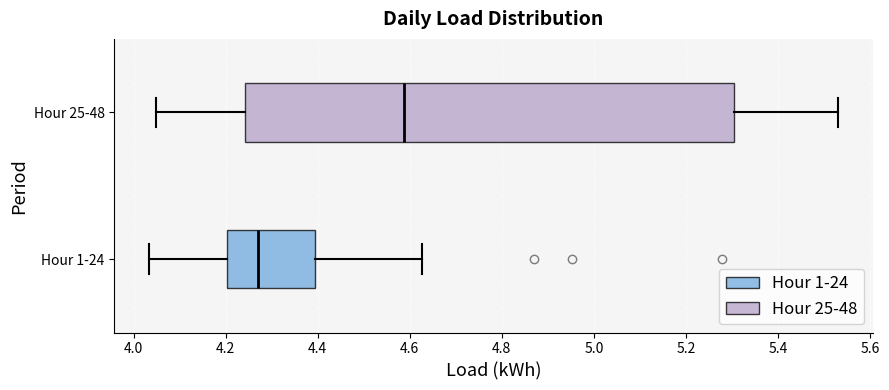

Reading bottom to top, transcribe this box plot: for each box, give where its median line is, the range the box spans, and where its two whiskers end, as read against the x-axis. The values are not printed on the chart, so give them approximately, as read against the axis.

Hour 1-24: median 4.28, box 4.20 to 4.40, whiskers 4.04 to 4.62
Hour 25-48: median 4.58, box 4.24 to 5.30, whiskers 4.04 to 5.54